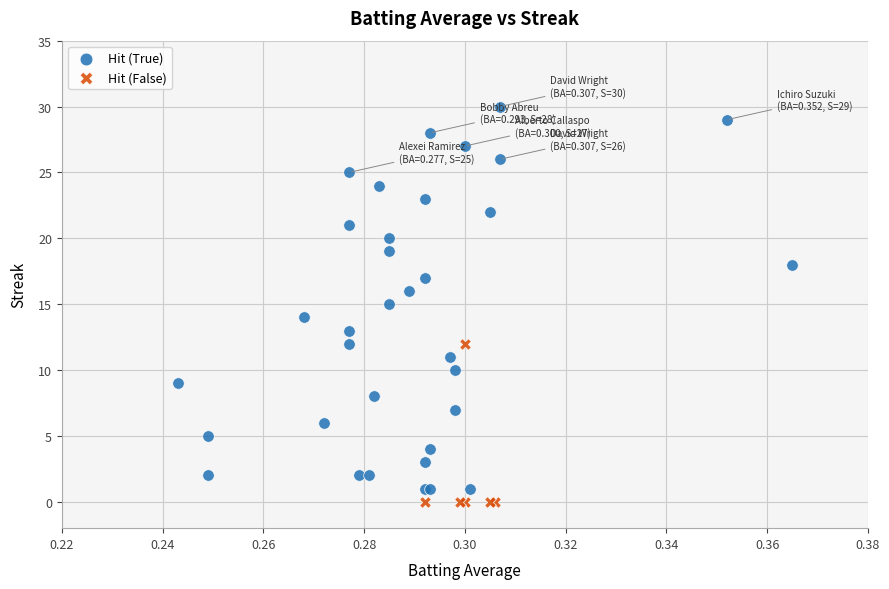

Which series contains the highest Y value?

Hit (True)